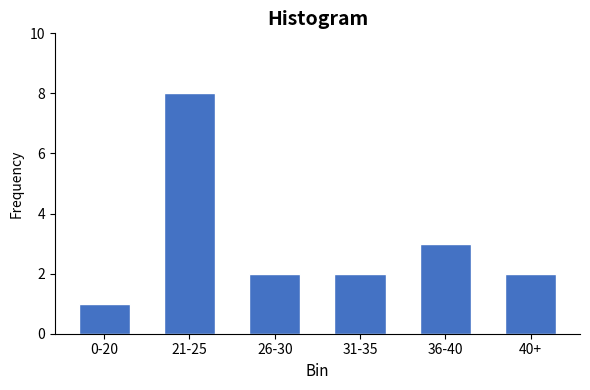

Reading left to right, list all the values displayed in this chart.

0-20=1	21-25=8	26-30=2	31-35=2	36-40=3	40+=2